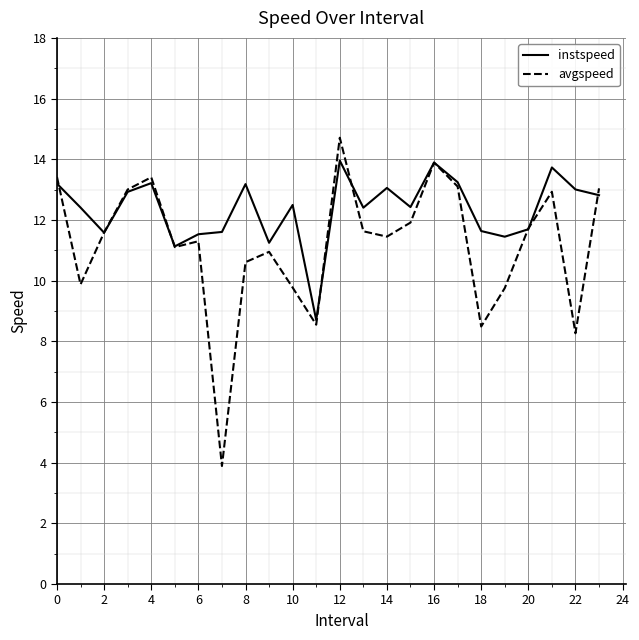

Rank the series by their maximum value, from lowest to highest.

instspeed, avgspeed